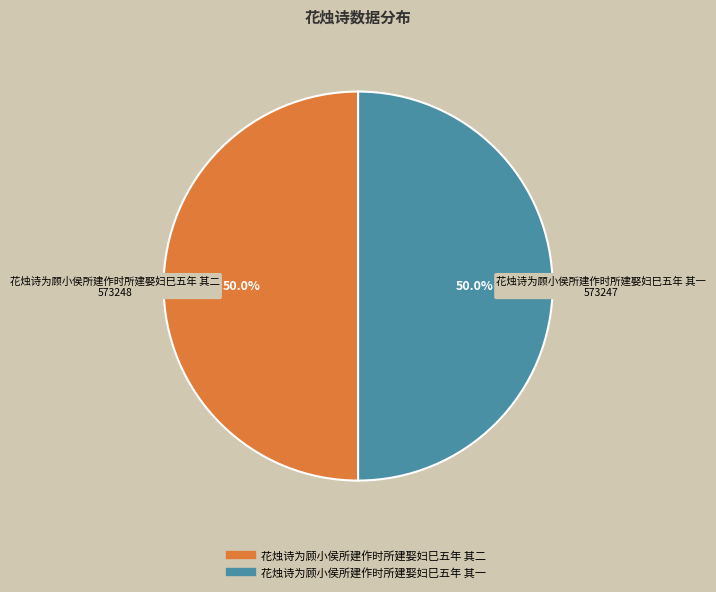

Combined, what portion of the pie is 花烛诗为顾小侯所建作时所建娶妇巳五年 其二 and 花烛诗为顾小侯所建作时所建娶妇巳五年 其一?

100.0%